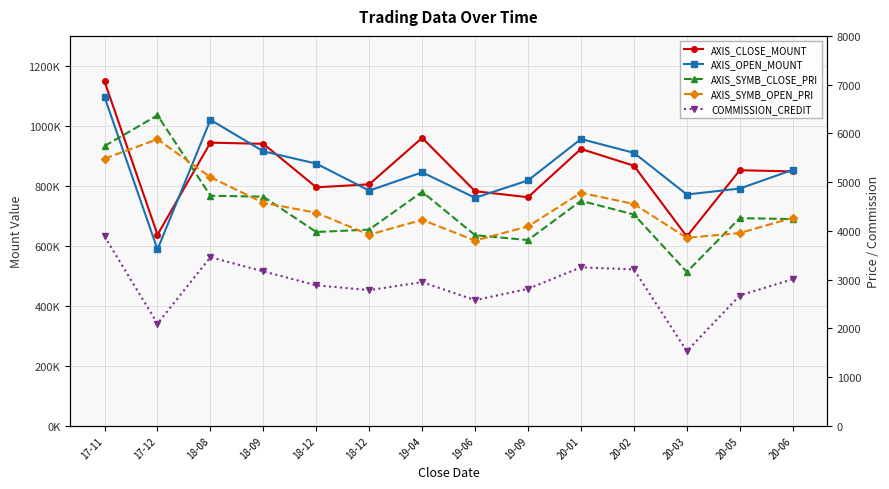

Reading right to left, what are all the values shown in this chart?

AXIS_CLOSE_MOUNT: 20-06=848000	20-05=852000	20-03=631000	20-02=867000	20-01=923000	19-09=762000	19-06=782000	19-04=960000	18-12=805000	18-12=795000	18-09=940000	18-08=944000	17-12=637000	17-11=1148000
AXIS_OPEN_MOUNT: 20-06=853000	20-05=791000	20-03=771000	20-02=910000	20-01=956000	19-09=818000	19-06=760000	19-04=845000	18-12=784000	18-12=874000	18-09=915000	18-08=1020000	17-12=588000	17-11=1096000
AXIS_SYMB_CLOSE_PRI: 20-06=4240	20-05=4260	20-03=3155	20-02=4335	20-01=4615	19-09=3810	19-06=3910	19-04=4800	18-12=4025	18-12=3975	18-09=4700	18-08=4720	17-12=6370	17-11=5740
AXIS_SYMB_OPEN_PRI: 20-06=4265	20-05=3955	20-03=3855	20-02=4550	20-01=4780	19-09=4090	19-06=3800	19-04=4225	18-12=3920	18-12=4370	18-09=4575	18-08=5100	17-12=5880	17-11=5480
COMMISSION_CREDIT: 20-06=3007	20-05=2672	20-03=1531	20-02=3207	20-01=3250	19-09=2809	19-06=2576	19-04=2947	18-12=2782	18-12=2881	18-09=3167	18-08=3458	17-12=2095	17-11=3883